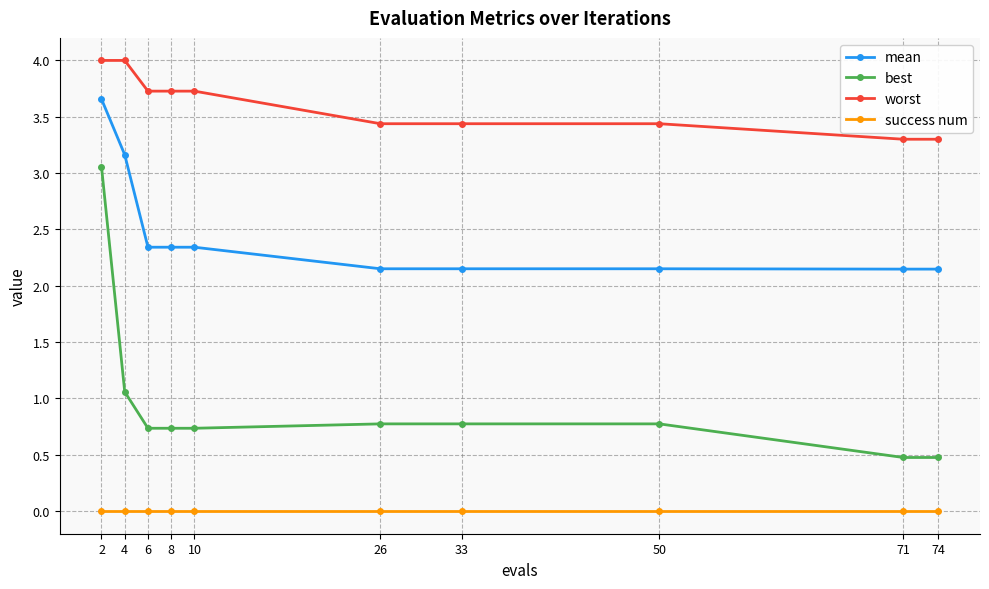

The value of success num at 50 is 0.0. True or false?

True